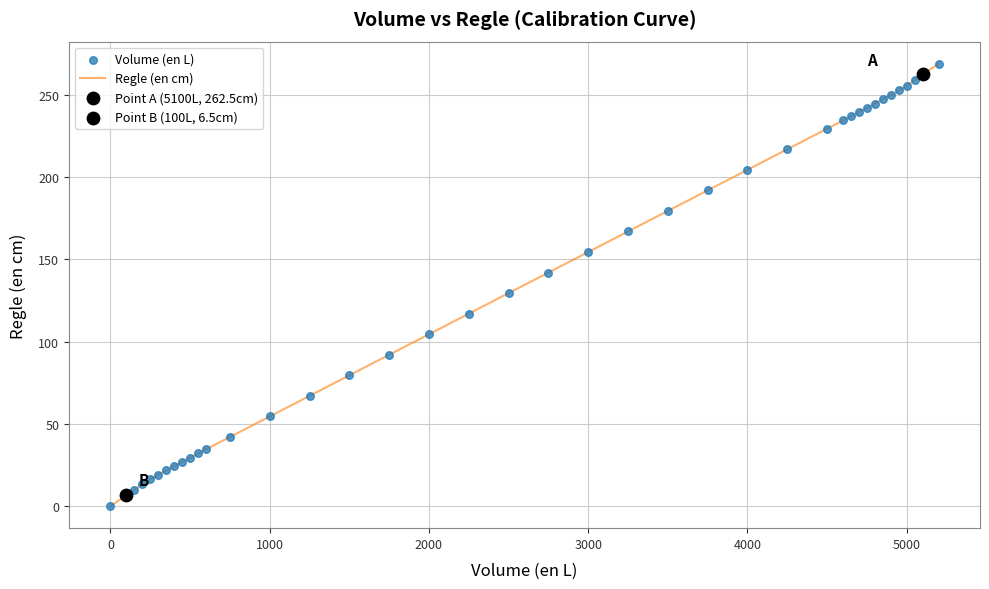

What is the greatest value displayed?

269.0